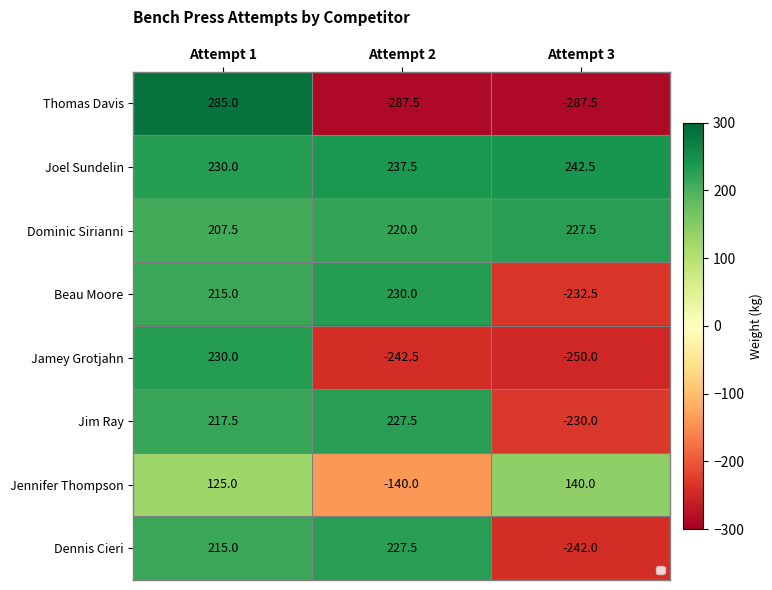

How many data points in Dennis Cieri are above 215?

1